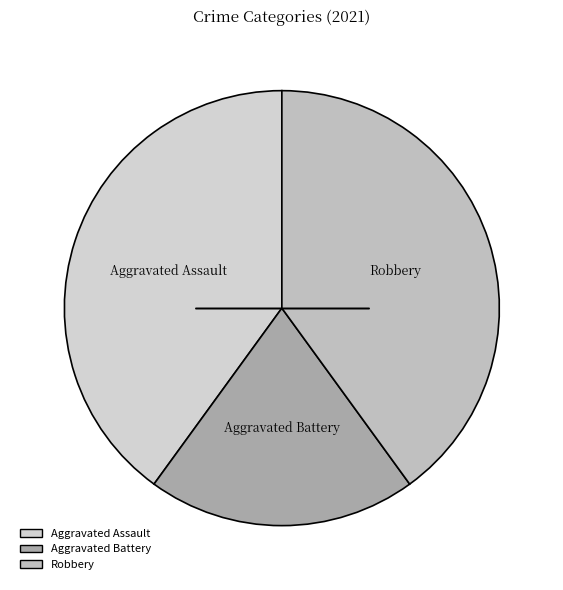

Does Aggravated Battery represent more than half of the total?

No